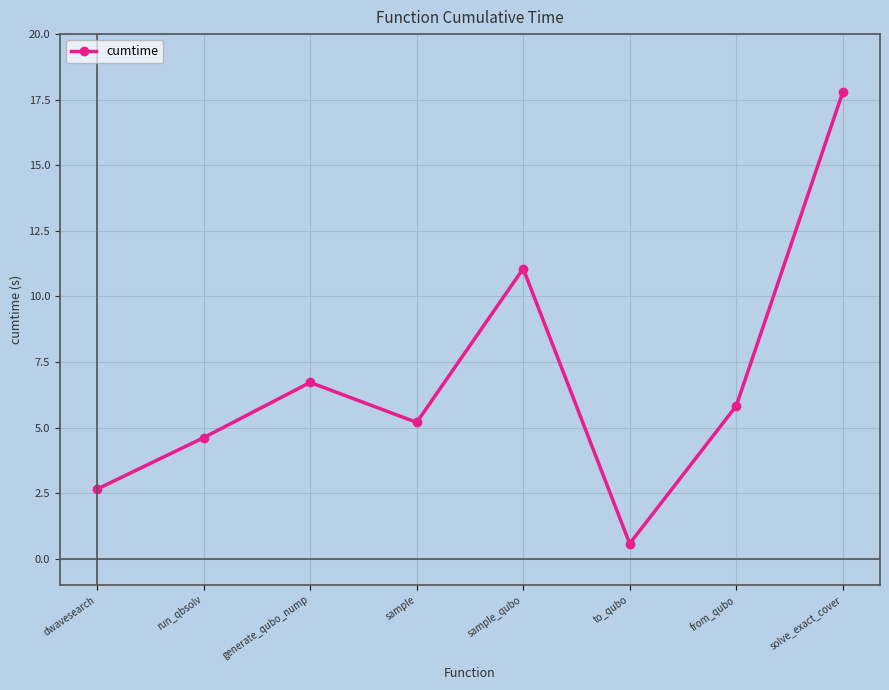

True or false: the data has more than 2 interior local peaks.

False